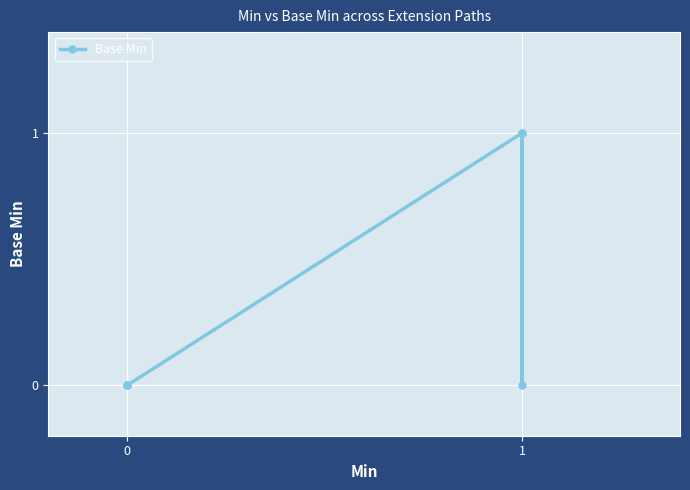

Is it true that the value at 1 is 1?

False